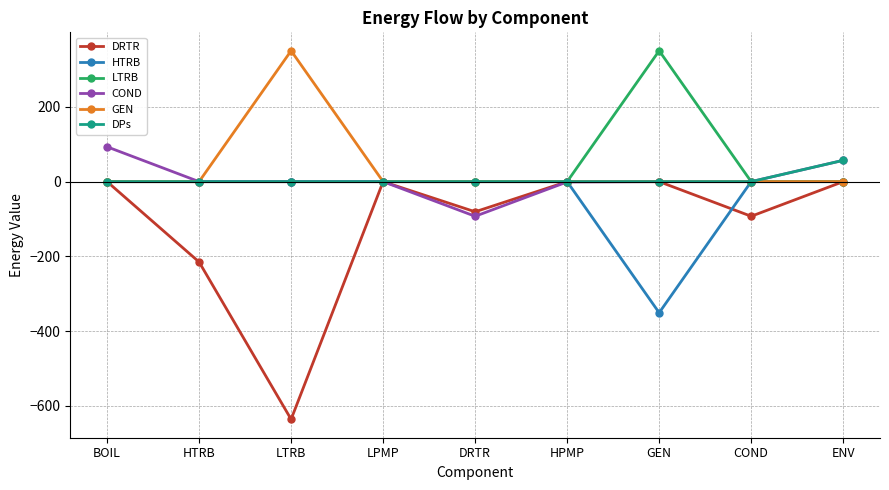

How many lines are shown in the chart?

6